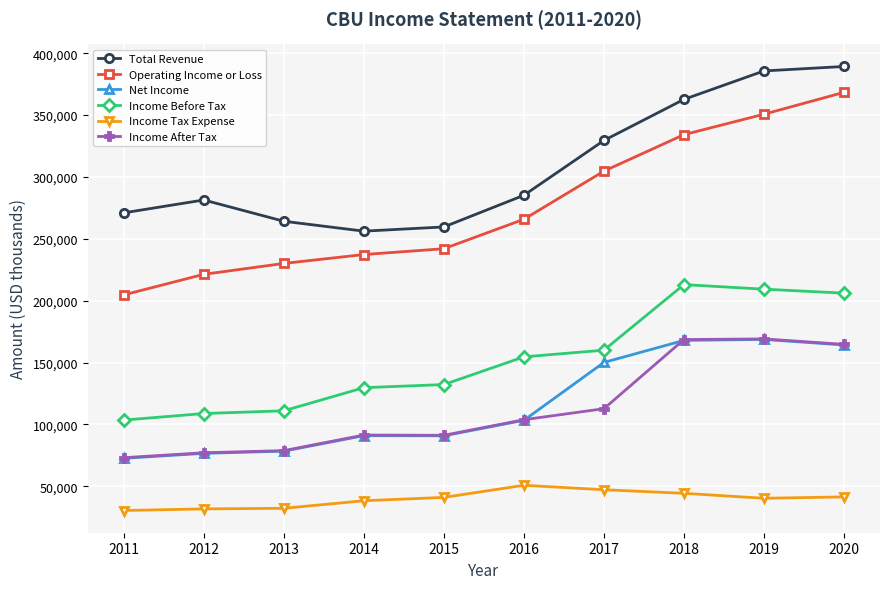

True or false: Income Before Tax and Net Income intersect in this chart.

False